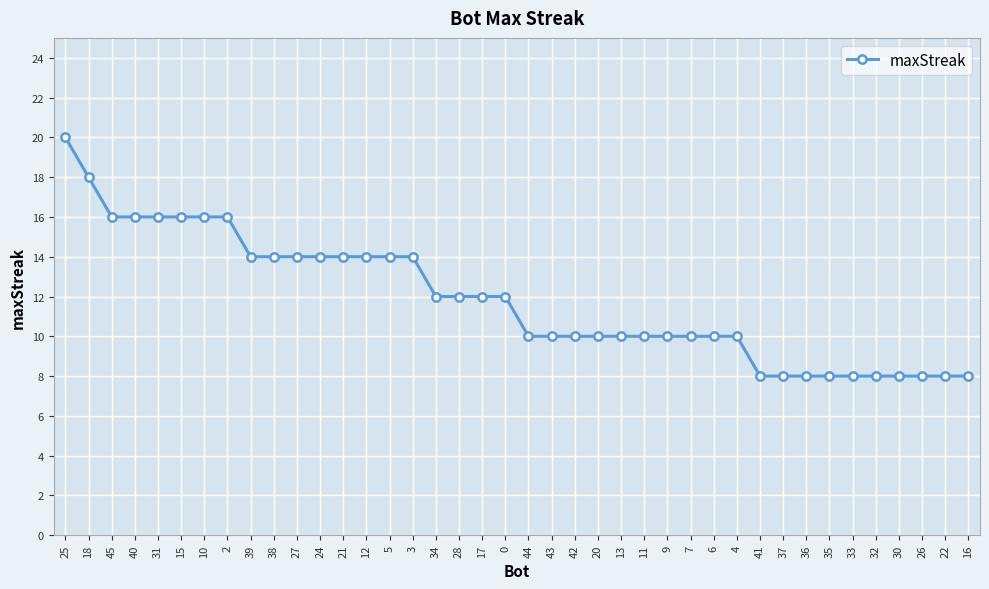

What is the greatest value displayed?

20